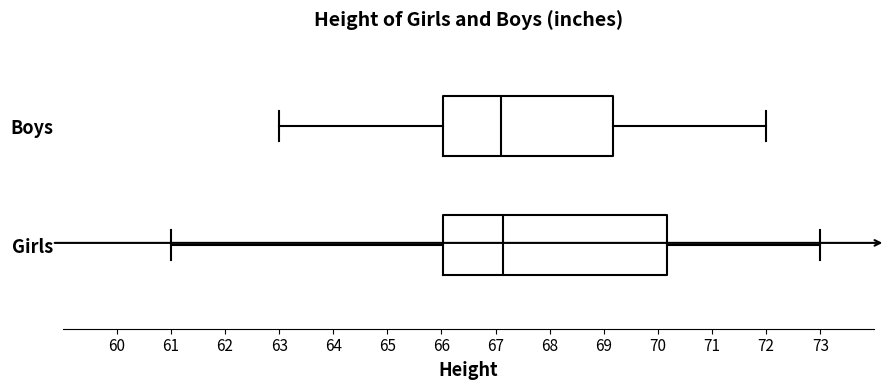

Reading bottom to top, read every box against the x-axis: the position of its median line, the range the box covers, and the ends of its whiskers. The values are not printed on the chart, so give them approximately, as read against the axis.

Girls: median 67.1, box 66.0 to 70.2, whiskers 61.0 to 73.0
Boys: median 67.1, box 66.0 to 69.2, whiskers 63.0 to 72.0